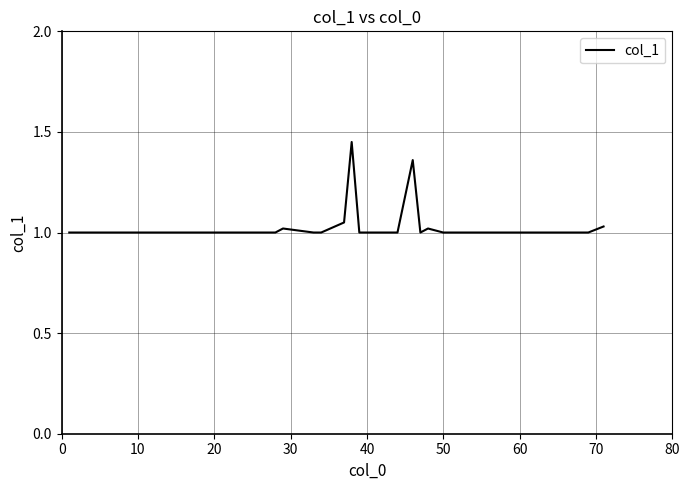

What is the average value?

1.0